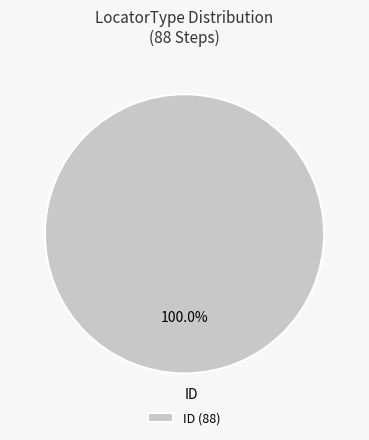

Is there a majority slice in this chart?

Yes